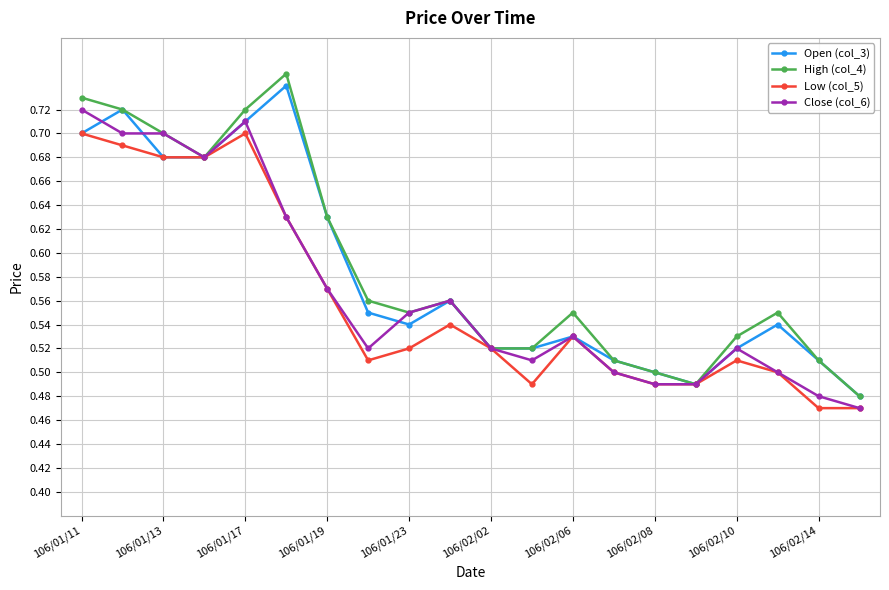

How many interior local peaks does the High (col_4) series have?

4